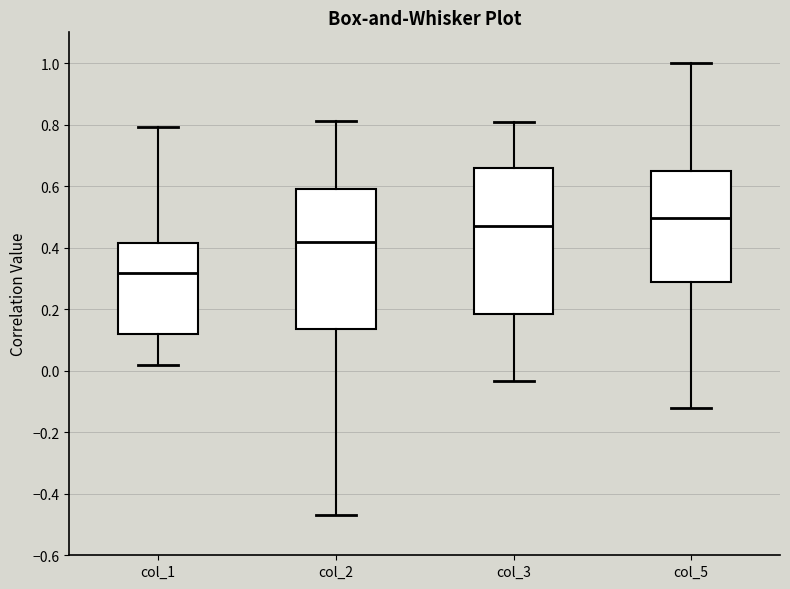

Which box's median line is the lowest?

col_1